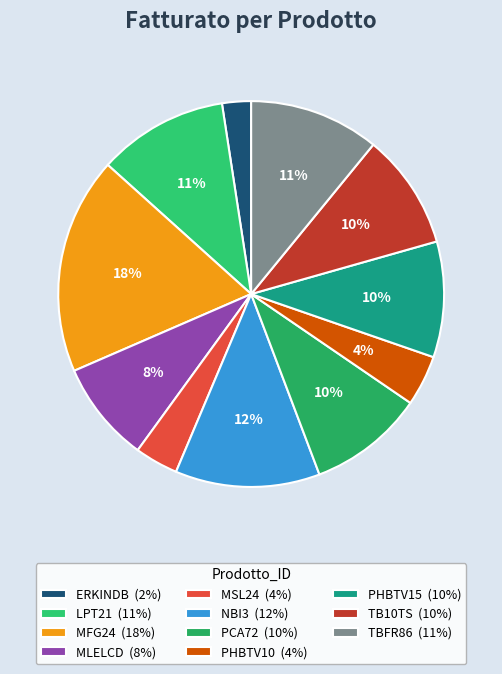

What percentage is NOT represented by MLELCD?

91.5%